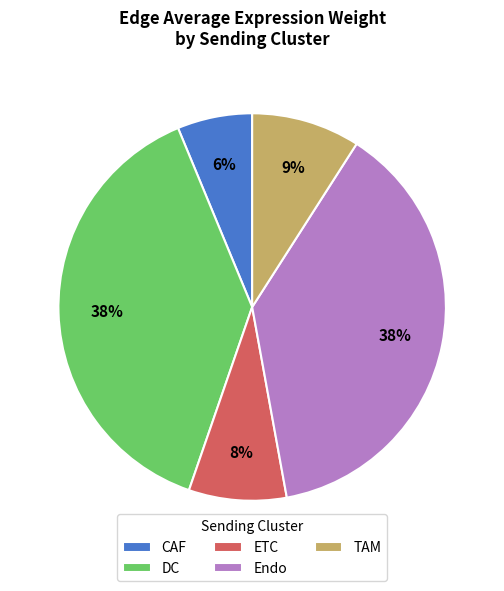

To the nearest percent, what percentage of the pie is Endo?

38%